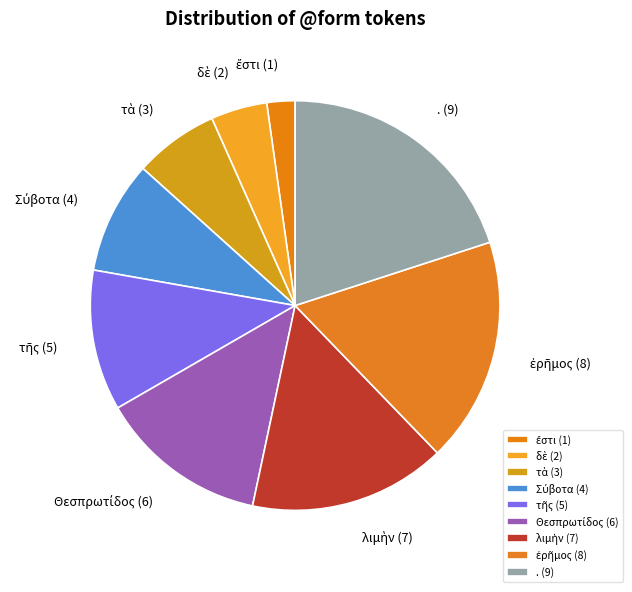

Is there any slice that represents more than half of the pie?

No